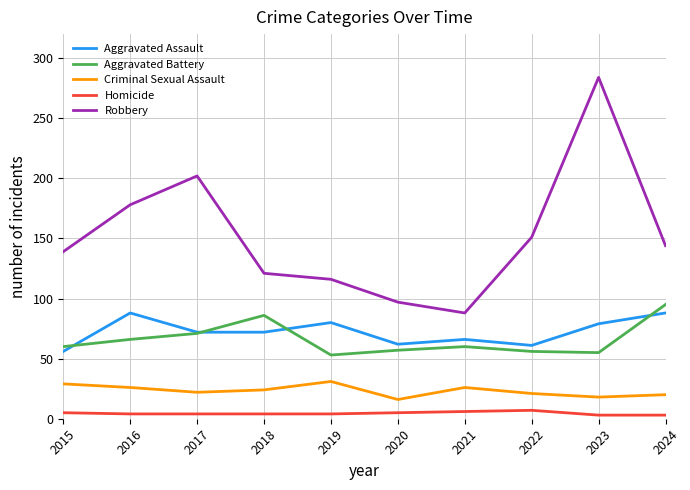

The value of Robbery at 2024 is 144. True or false?

True